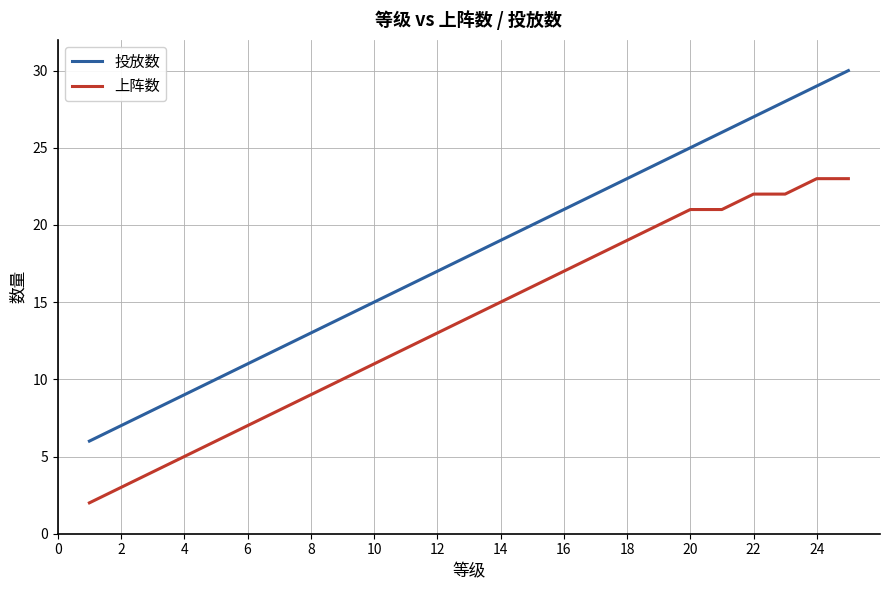

Which series has the widest spread of values?

投放数